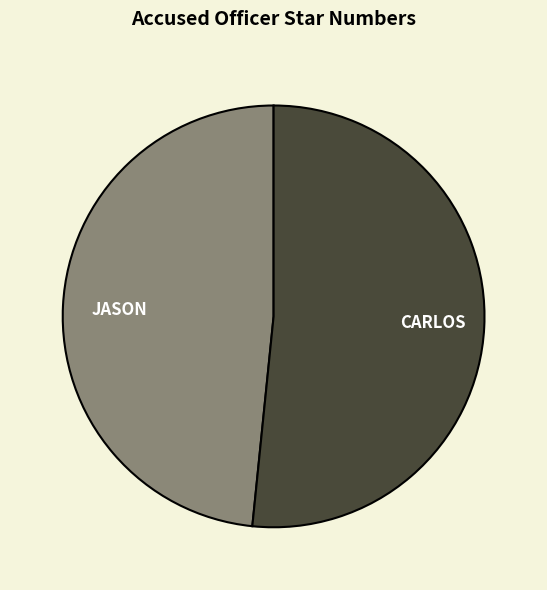

Is it true that JASON is 61% of the pie?

False